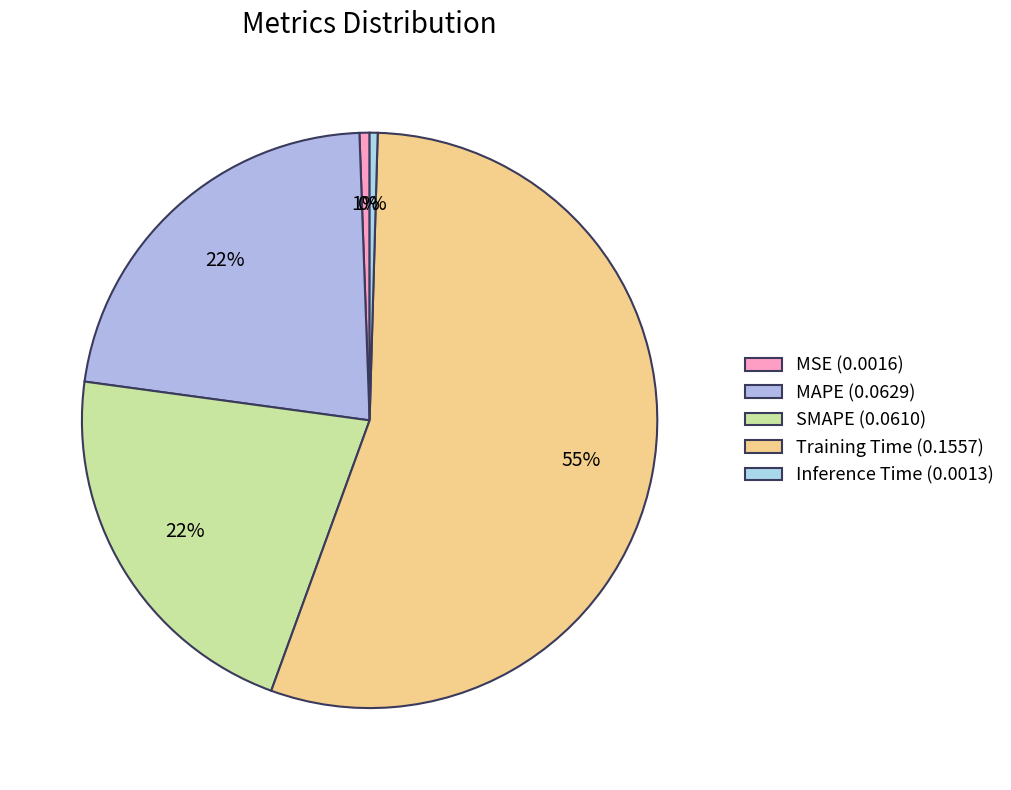

Which slice is the largest?

Training Time